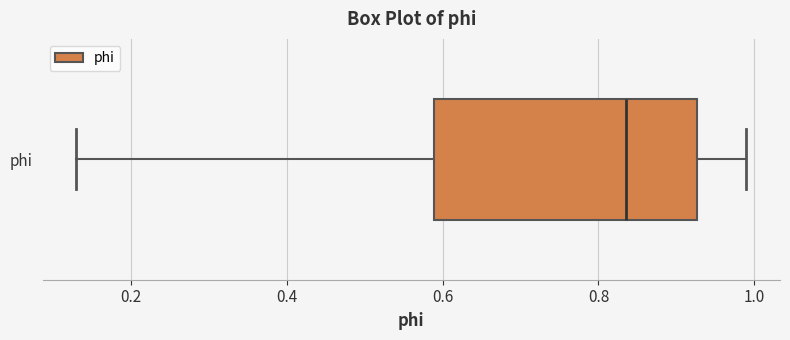

Read this box plot against the x-axis: the position of the median line, the range covered by the box, and the ends of both whiskers. The values are not printed on the chart, so give them approximately, as read against the axis.

median 0.84, box 0.58 to 0.92, whiskers 0.12 to 1.00